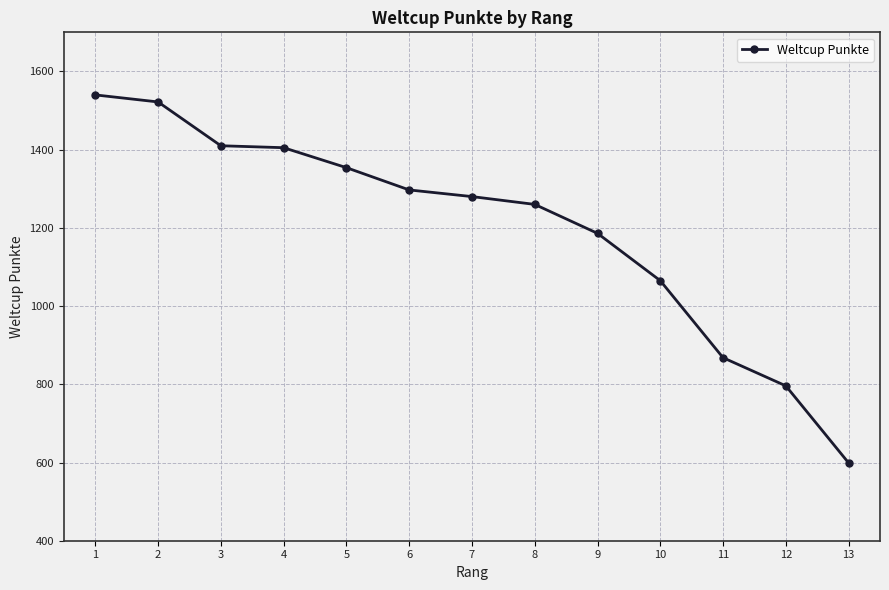

What is the sum of the values at 10 and 12?

1861